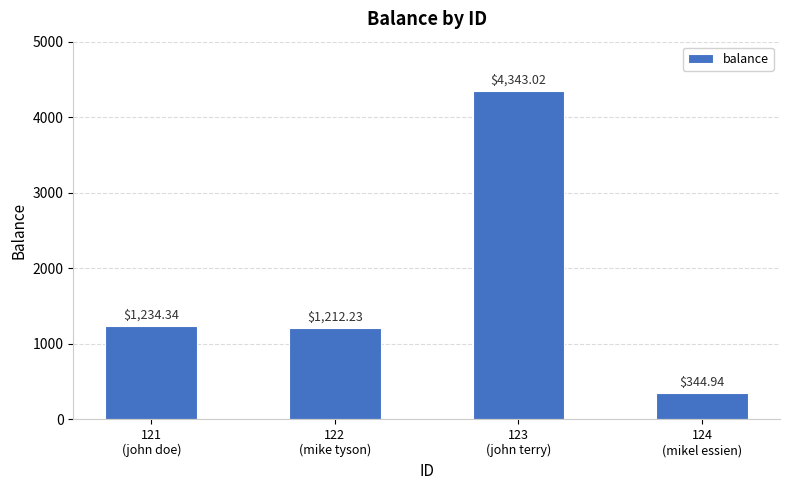

Is it true that the value at 123
(john terry) is 4343.0?

True